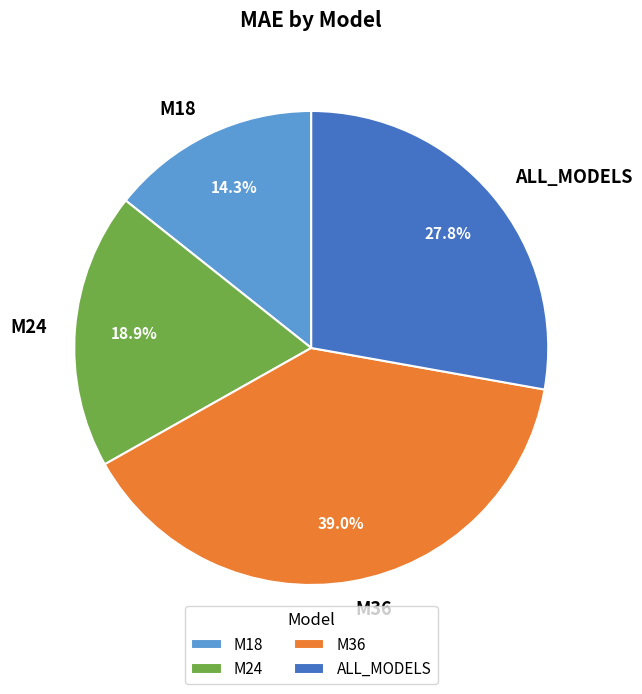

How many slices are in this pie chart?

4